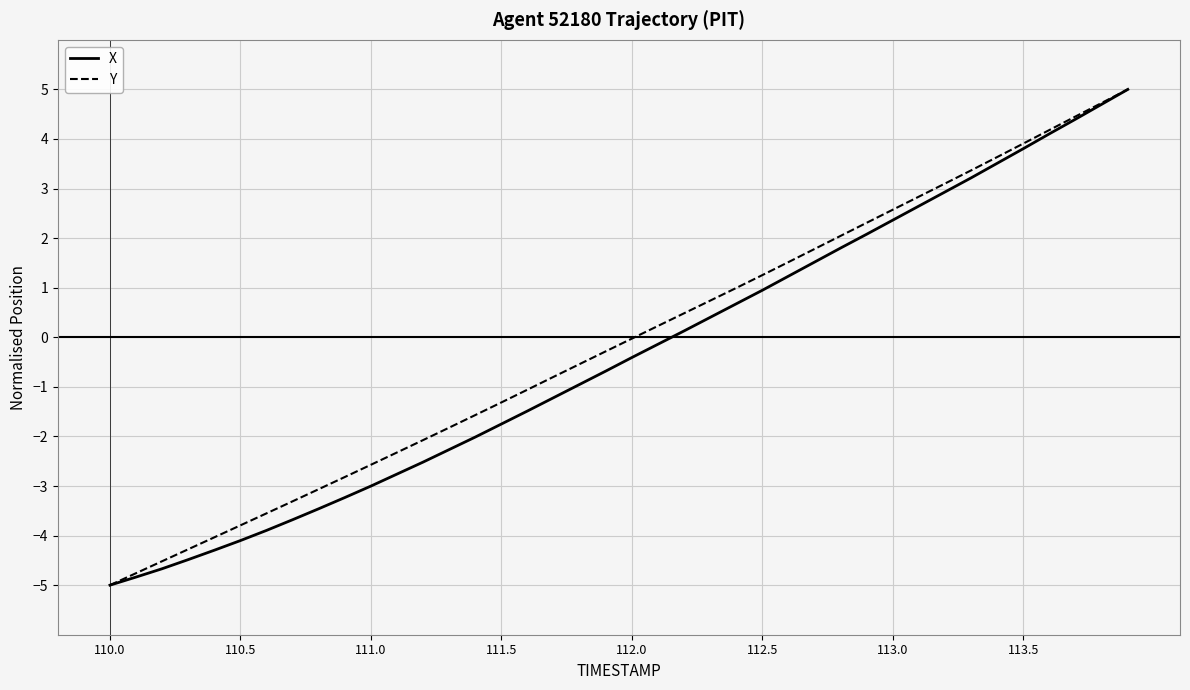

What is the average value of the Y series?

-0.1